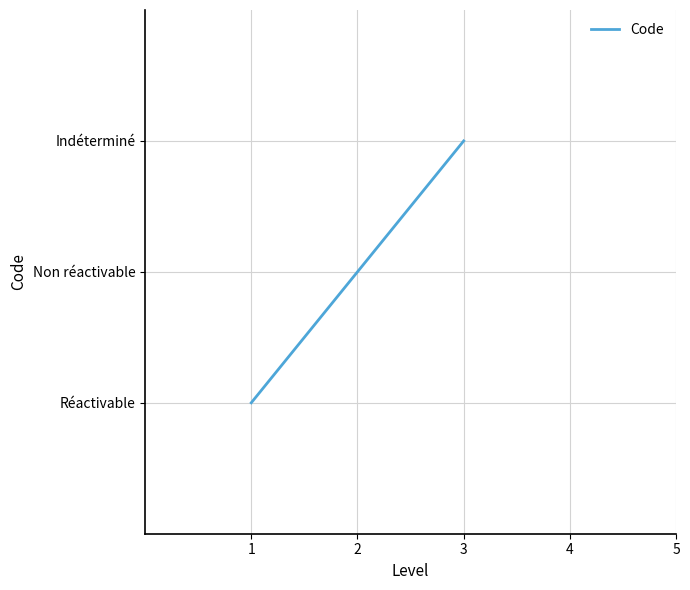

Does the chart display data point markers on the line(s)?

No